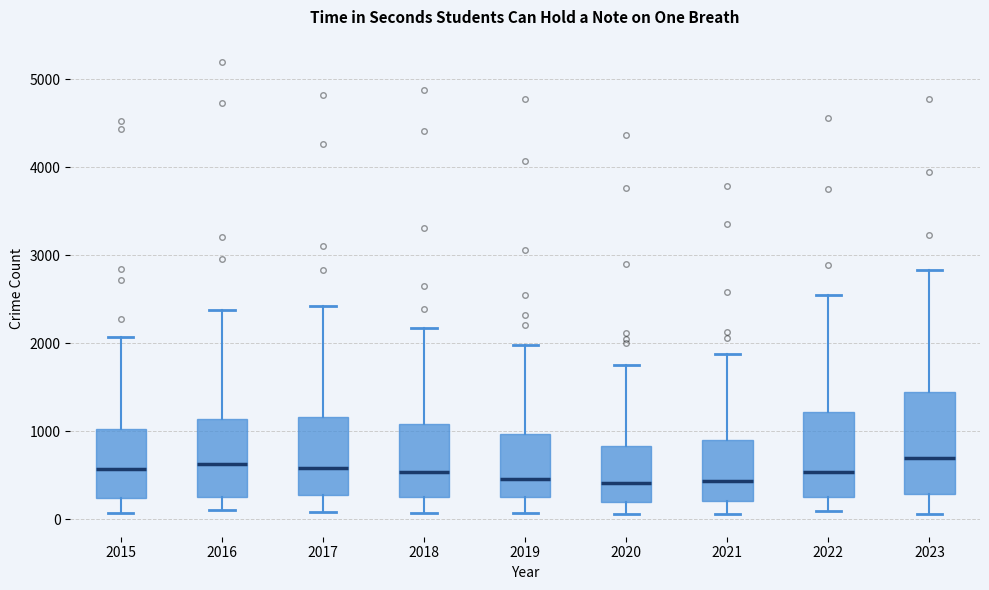

Which box is the tallest, from its lower edge to its upper edge?

2023